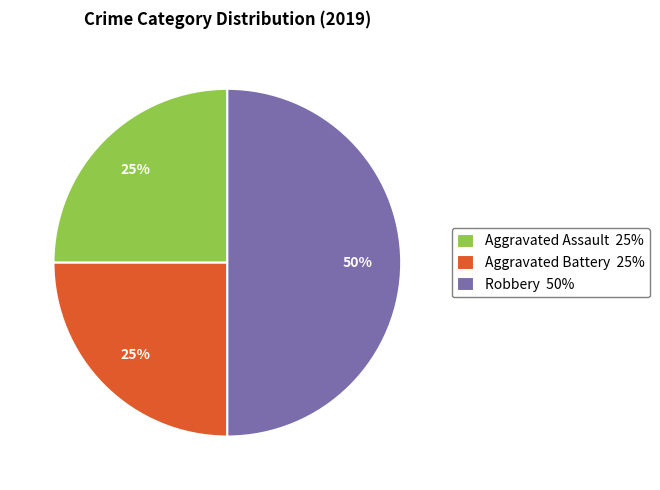

To the nearest percent, what is the average slice percentage?

33%